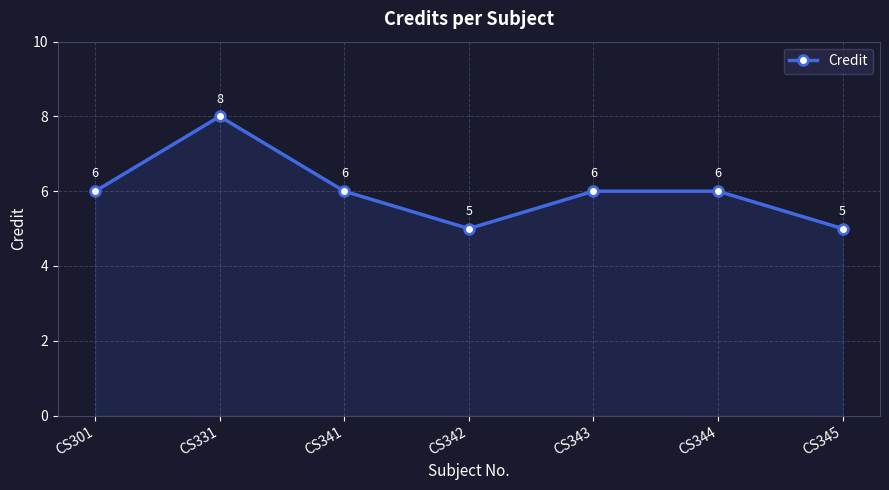

The chart shows a value of 3 at CS341. True or false?

False